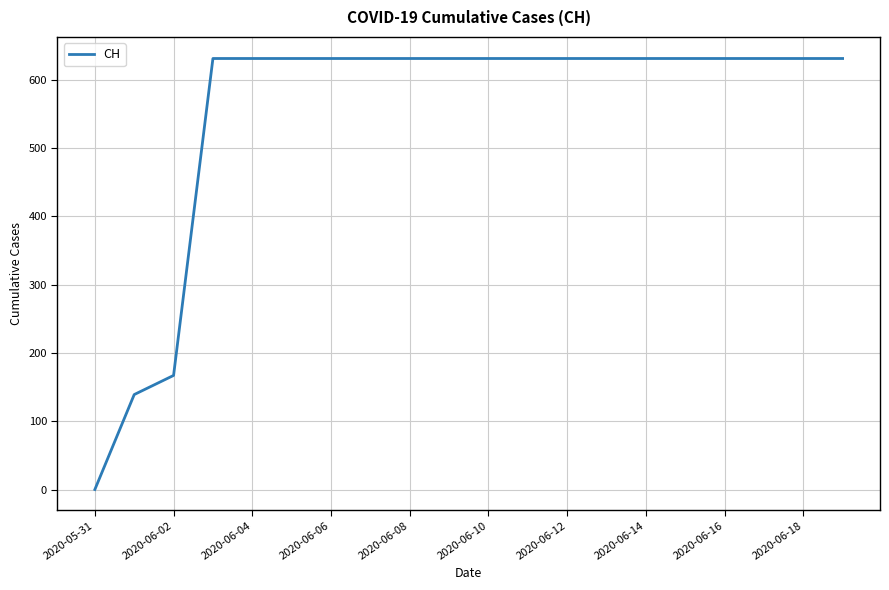

What is the maximum value shown in the chart?

631